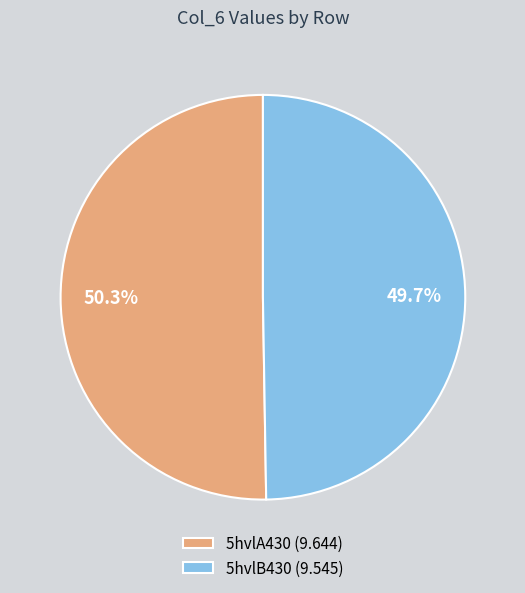

To the nearest percent, what portion does 5hvlA430 represent?

50%